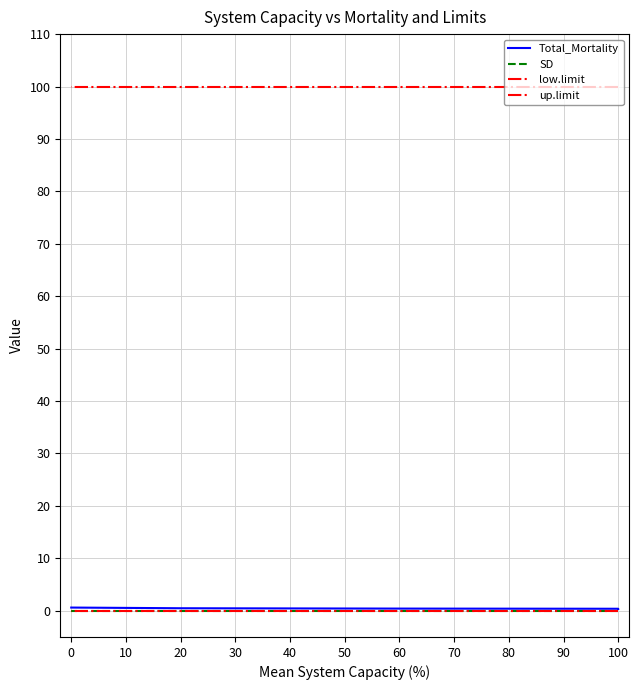

True or false: up.limit and SD cross at least once.

False